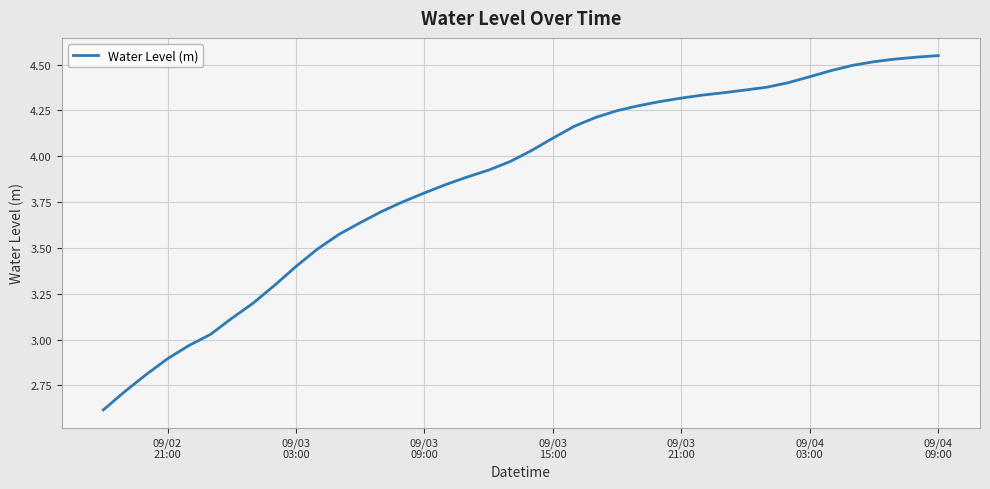

Does the chart display data point markers on the line(s)?

No